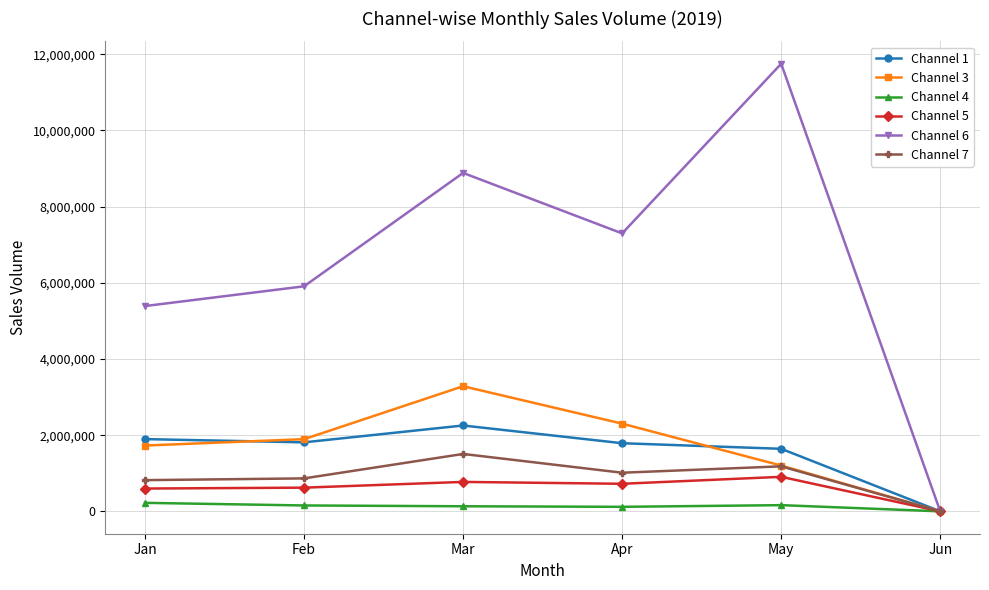

How many lines are shown in the chart?

6